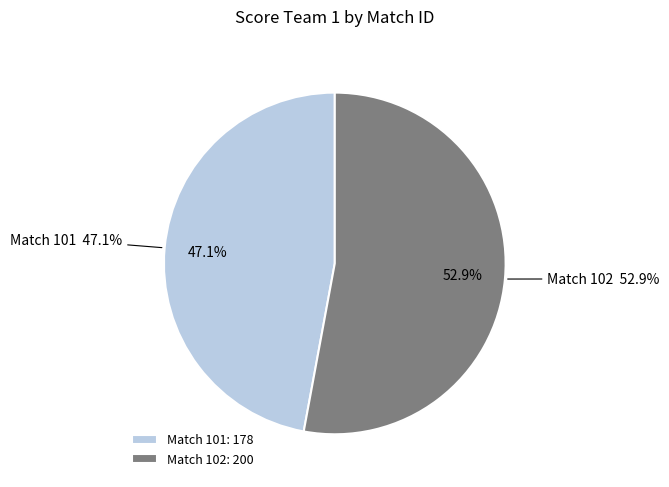

To the nearest percent, what is the difference between the 101 and 102 slice percentages?

6%